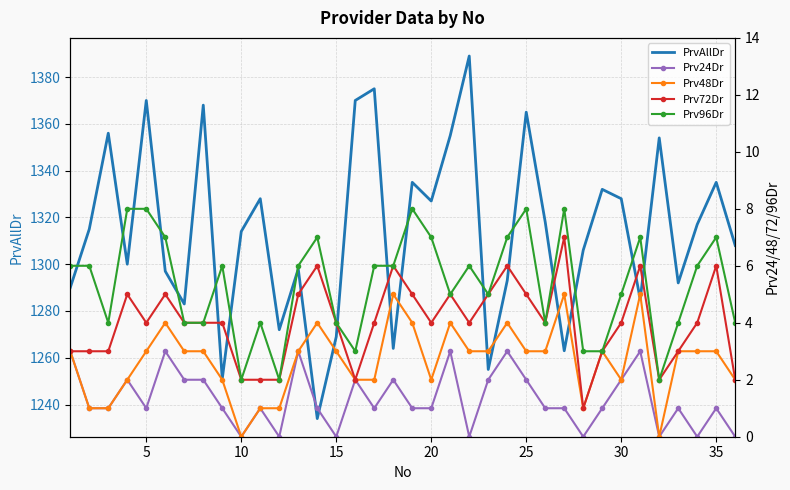

How many interior local valleys does the Prv48Dr series have?

5